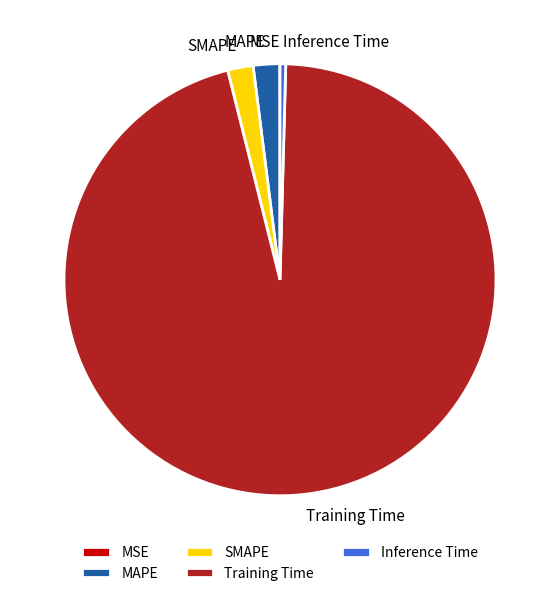

Which slice is the largest?

Training Time